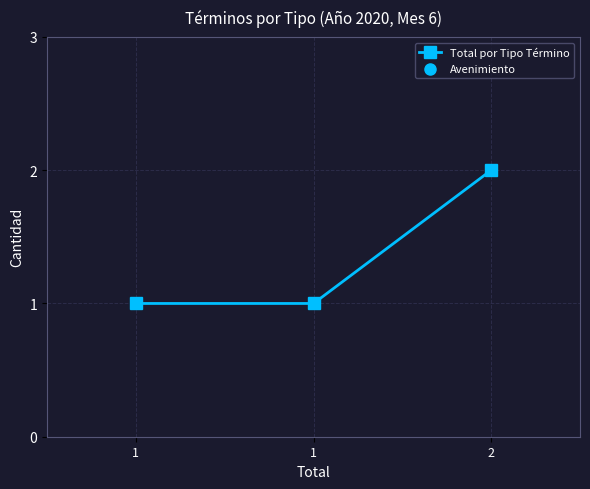

Which has a higher value, 1 or 2?

2